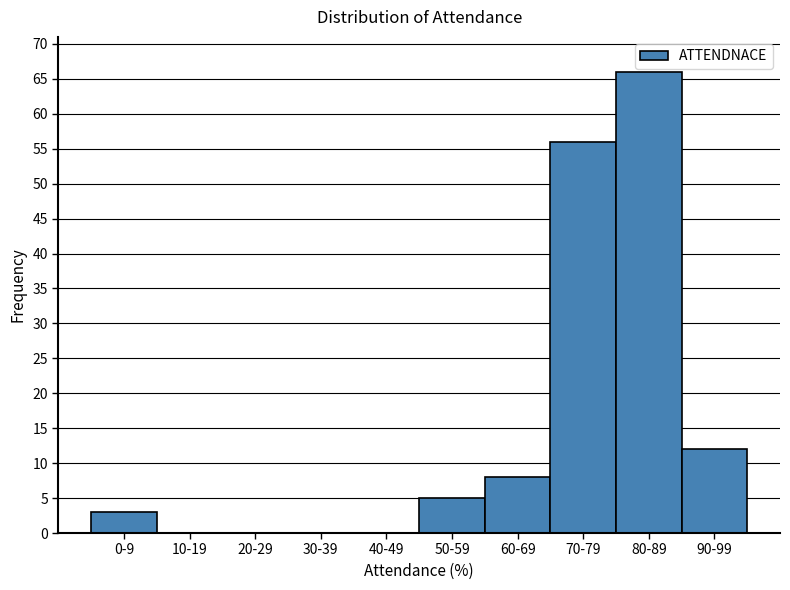

Reading right to left, list all the values displayed in this chart.

90-99=12	80-89=66	70-79=56	60-69=8	50-59=5	40-49=0	30-39=0	20-29=0	10-19=0	0-9=3